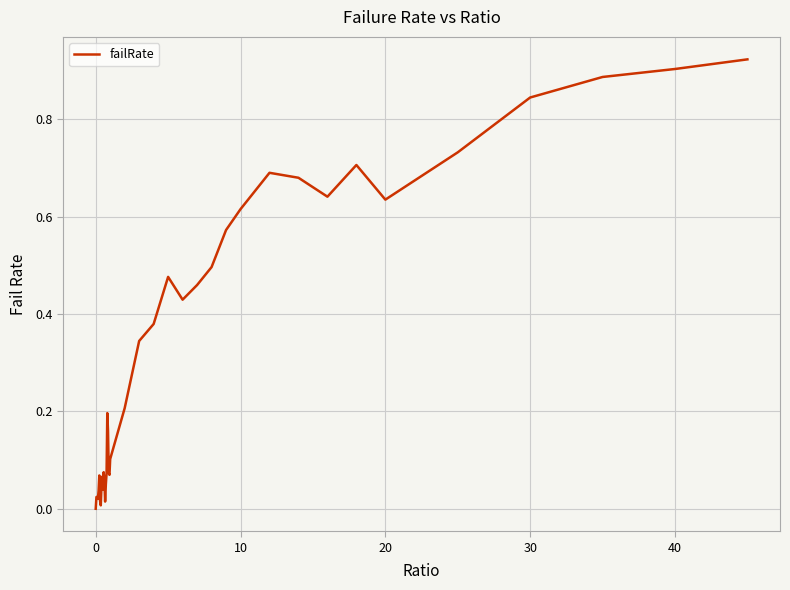

What is the average value?

0.3